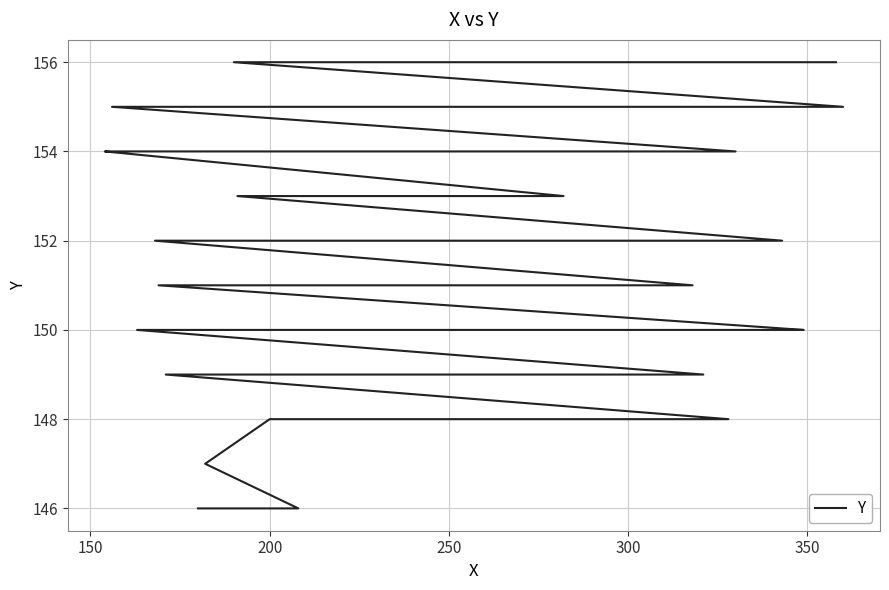

True or false: the data has more than 1 interior local peaks.

False